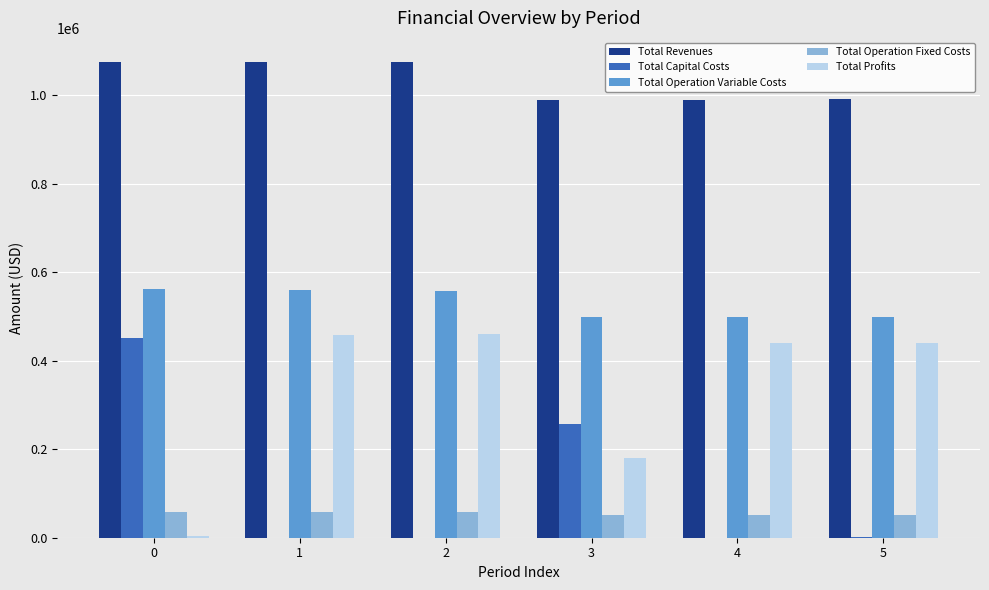

Does the chart contain stacked bars?

No